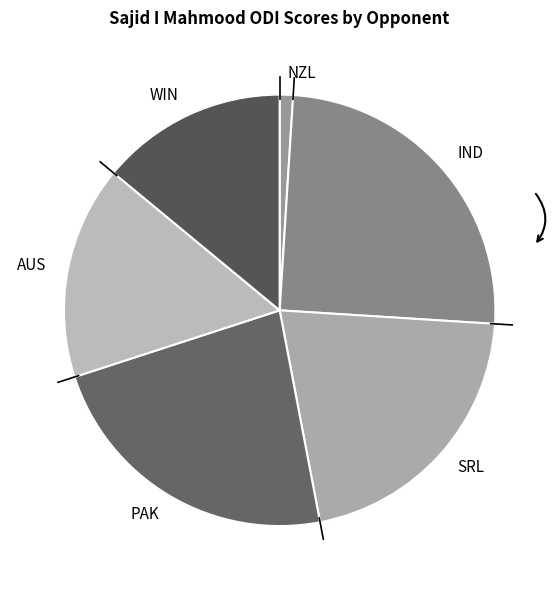

Is there any slice that represents more than half of the pie?

No